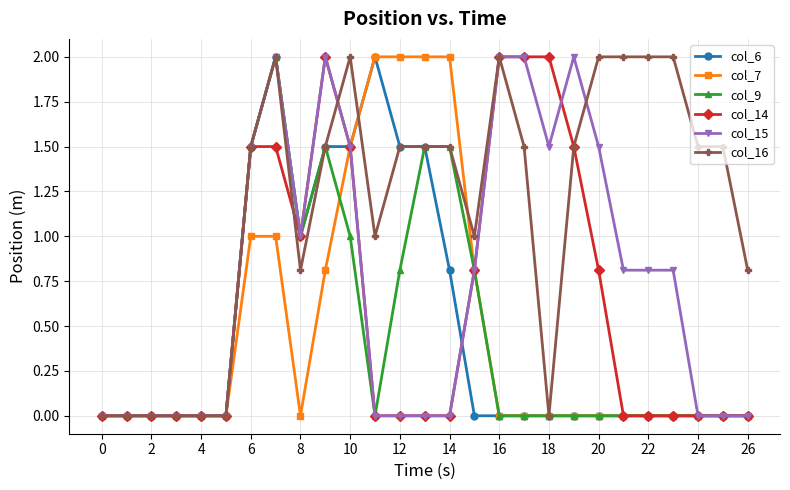

After their last crossing, which series has the higher values: col_16 or col_14?

col_16